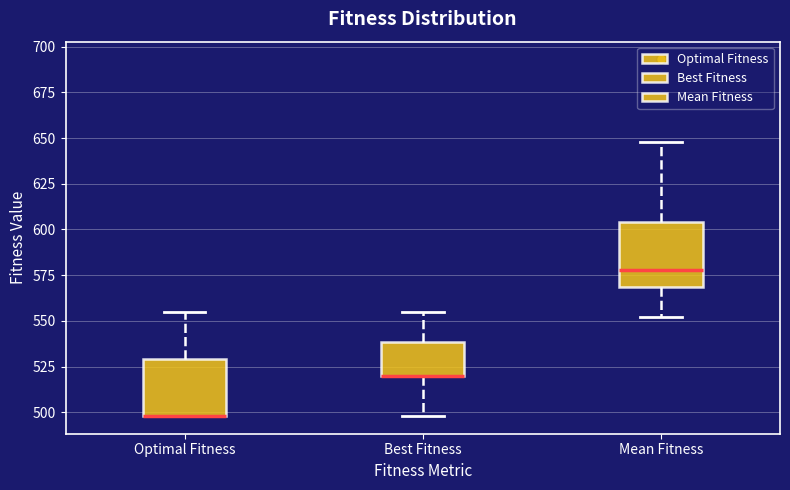

Reading left to right, read every box against the y-axis: the position of its median line, the range the box covers, and the ends of its whiskers. The values are not printed on the chart, so give them approximately, as read against the axis.

Optimal Fitness: median 500 (drawn on the box's lower edge), box 500 to 530, whiskers 500 to 555
Best Fitness: median 520 (drawn on the box's lower edge), box 520 to 540, whiskers 500 to 555
Mean Fitness: median 580, box 570 to 605, whiskers 550 to 650